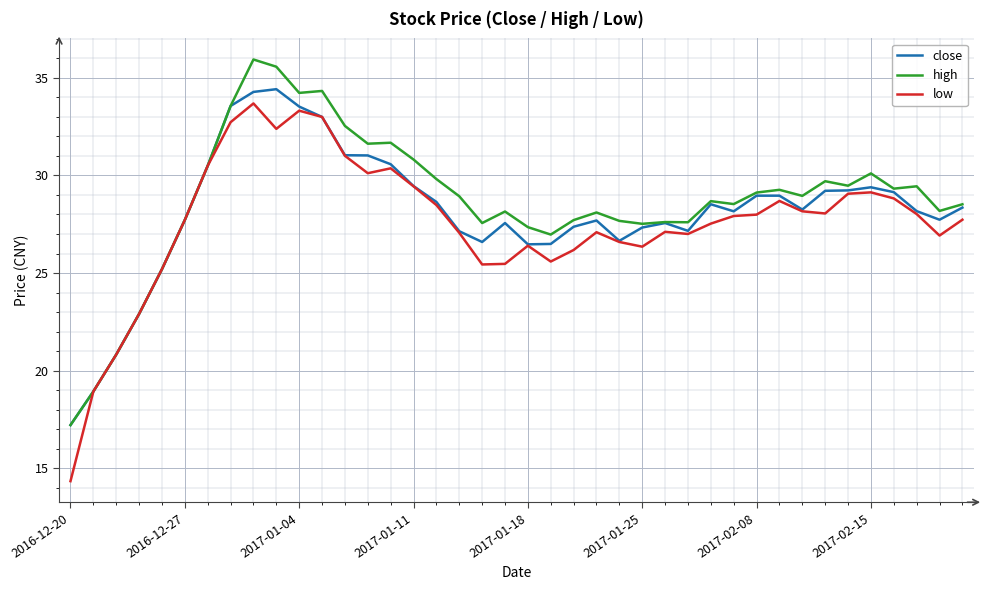

How many lines are shown in the chart?

3